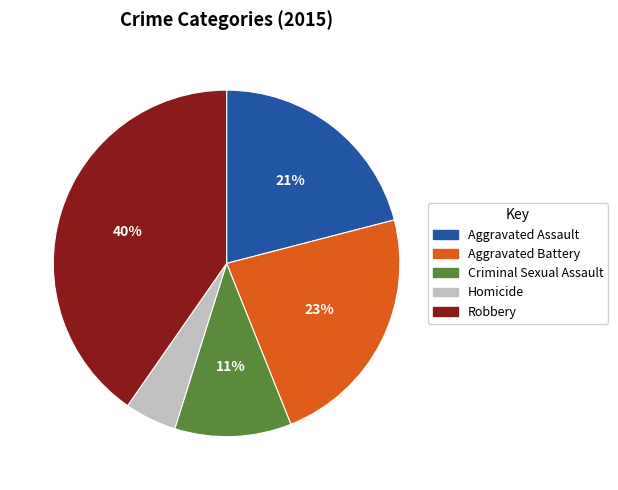

Which has a higher value, Criminal Sexual Assault or Aggravated Battery?

Aggravated Battery